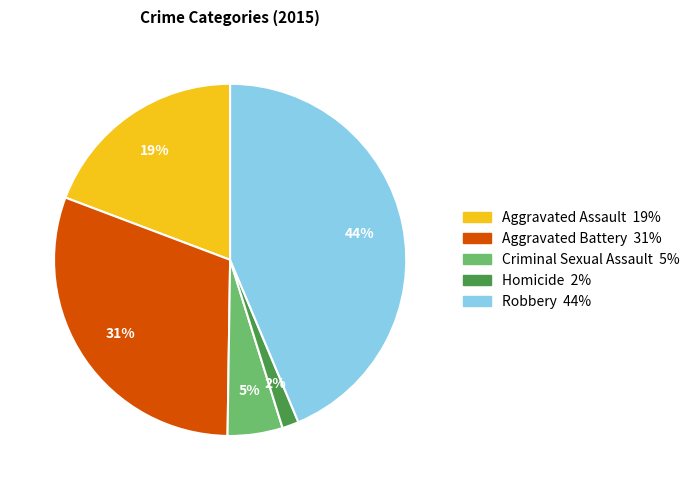

How many segments does this pie chart have?

5